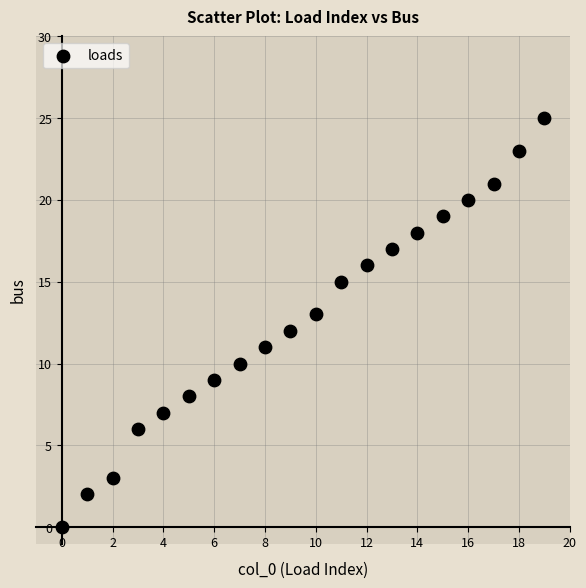

What is the range of Y values (max minus min)?

25